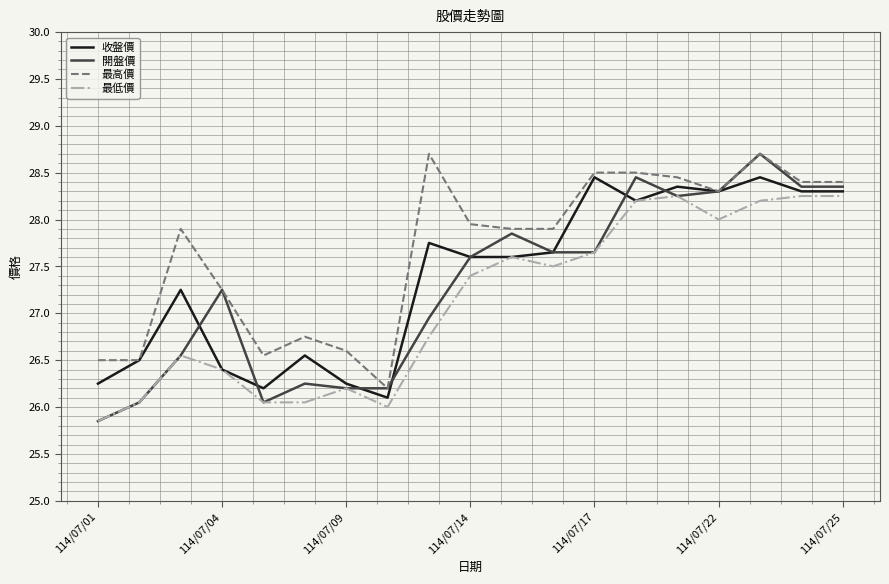

Which series has the largest total across all categories?

最高價